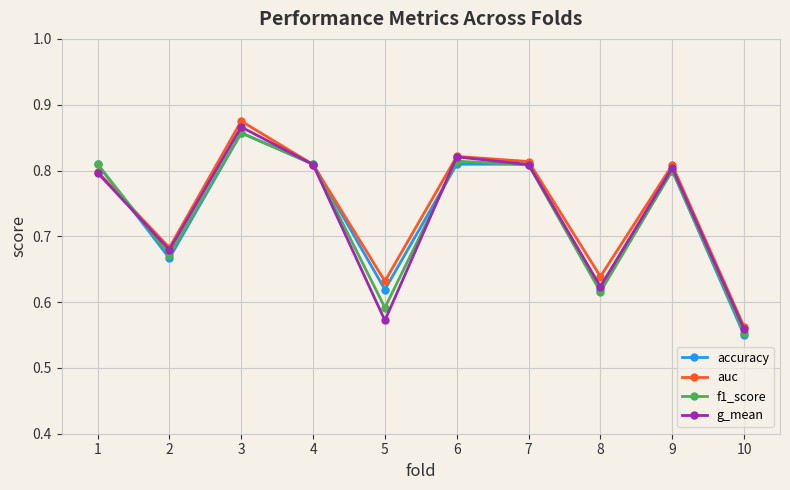

In f1_score, how many points are higher than both neighbors (excluding endpoints)?

3